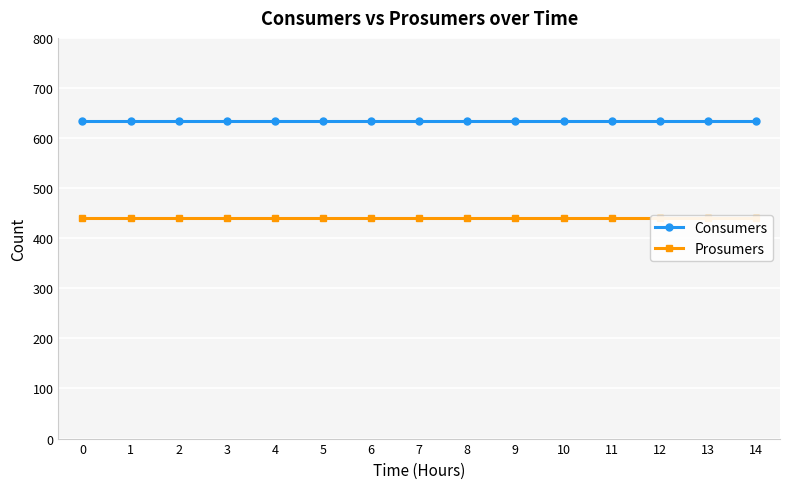

Read the Prosumers value at 8.

440